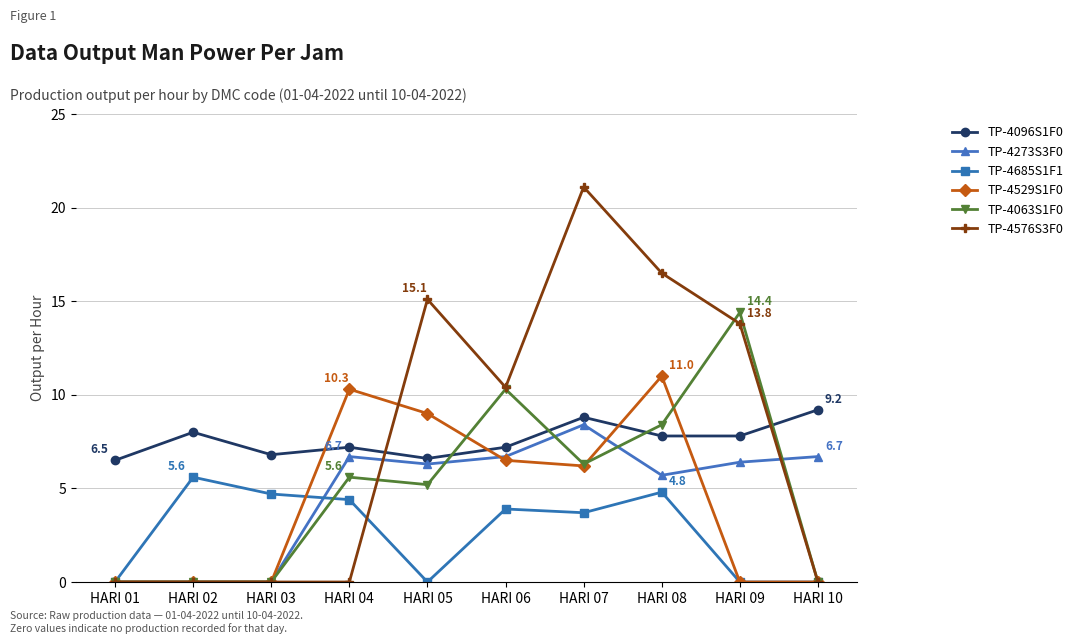

Which category has the highest value across all series?

HARI 07